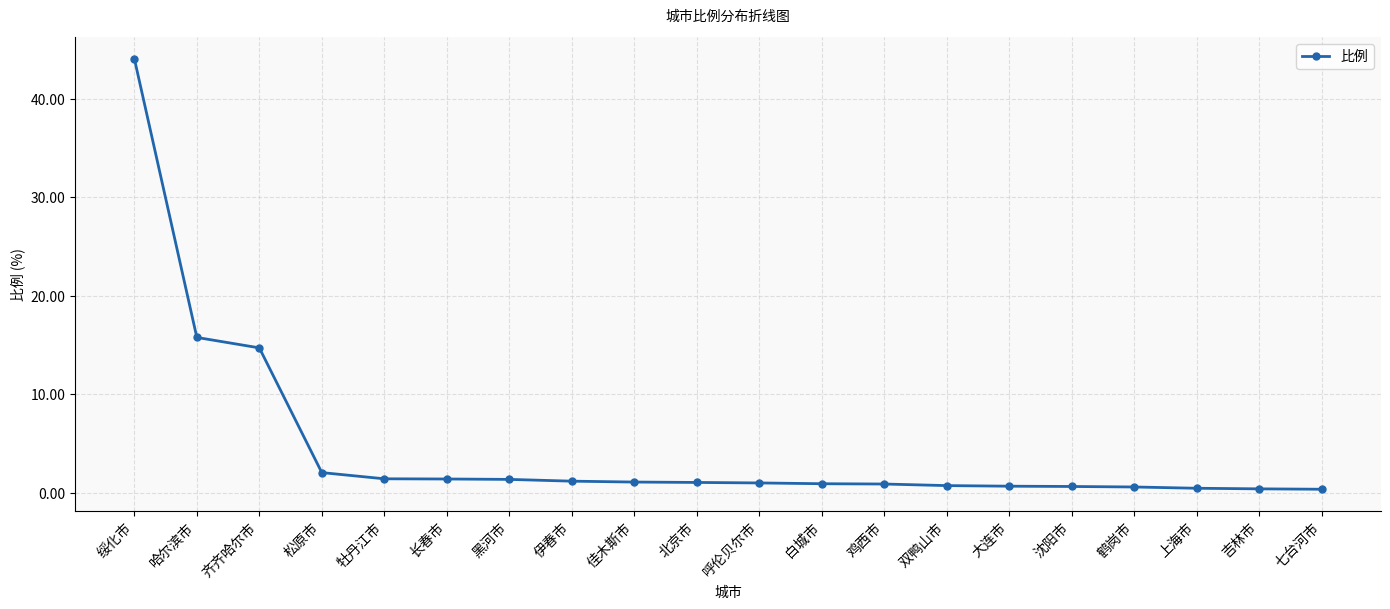

What is the maximum value shown in the chart?

44.1